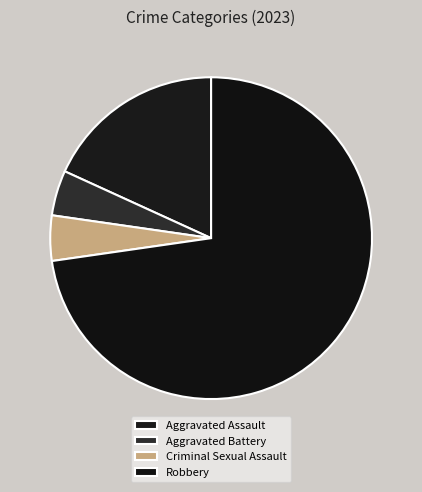

Which category has the biggest portion of the pie?

Robbery